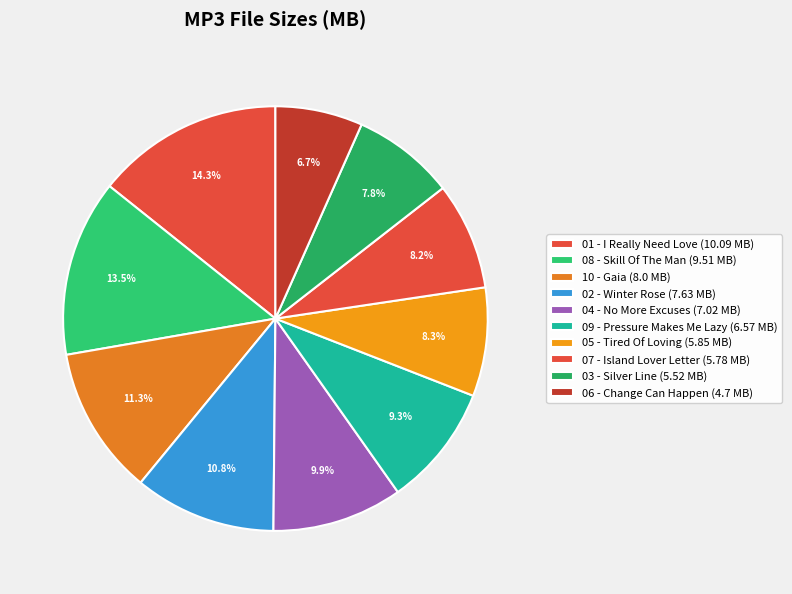

Is there a majority slice in this chart?

No